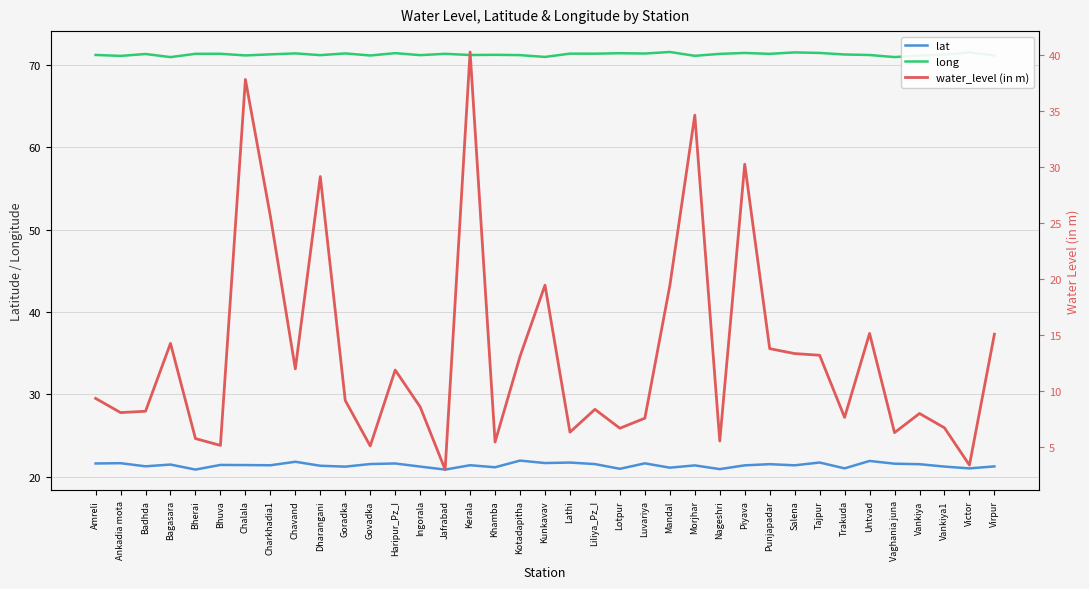

True or false: water_level (in m) has a value of 17.2 at Morjhar.

False